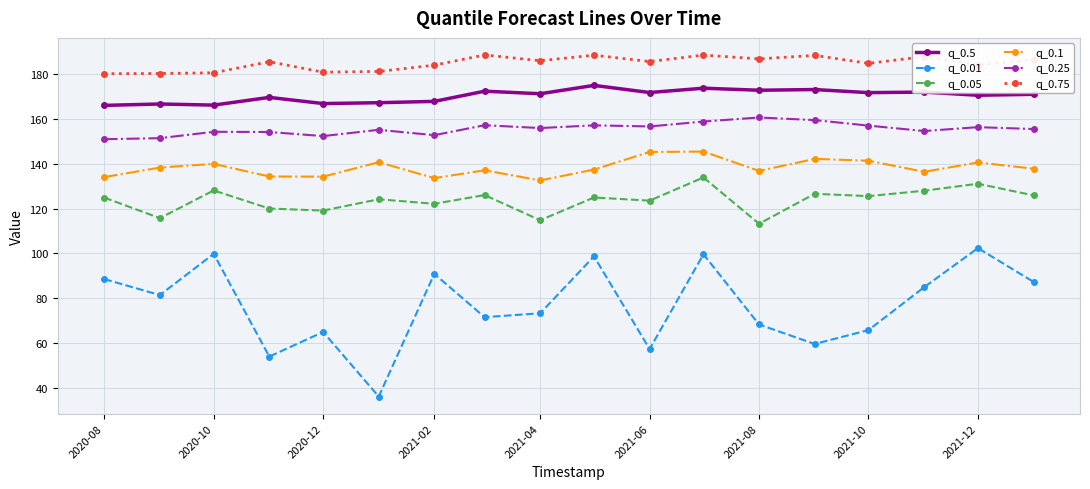

Does the chart display data point markers on the line(s)?

Yes